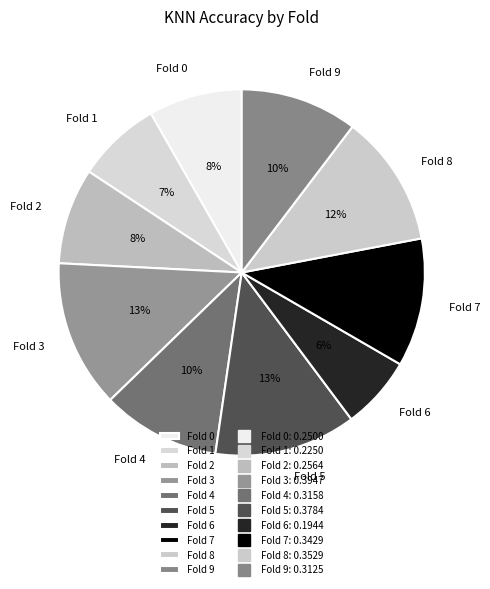

To the nearest percent, what is the average slice percentage?

10%